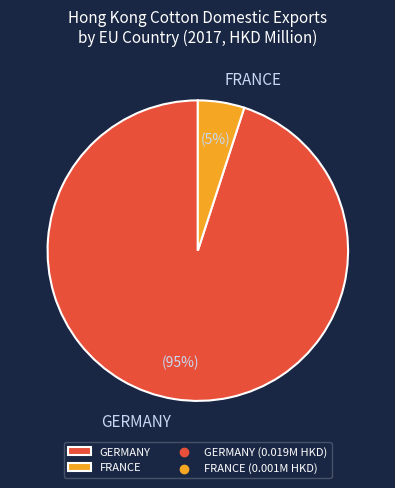

Rank the categories by value from lowest to highest.

FRANCE, GERMANY